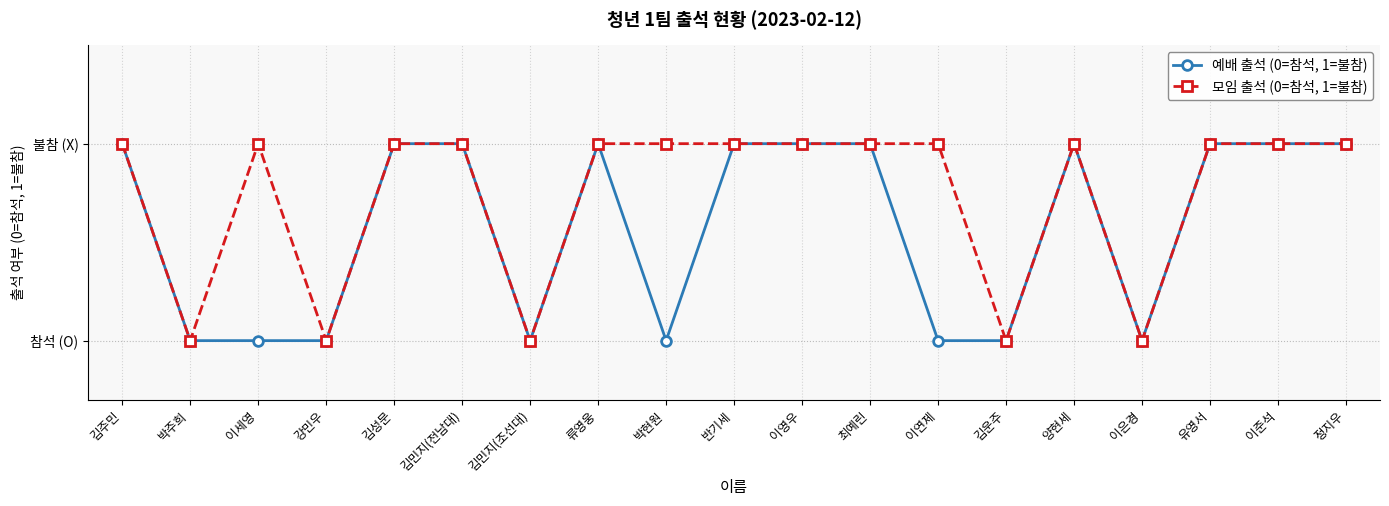

What are all the series names shown in the legend?

예배 출석 (0=참석, 1=불참), 모임 출석 (0=참석, 1=불참)